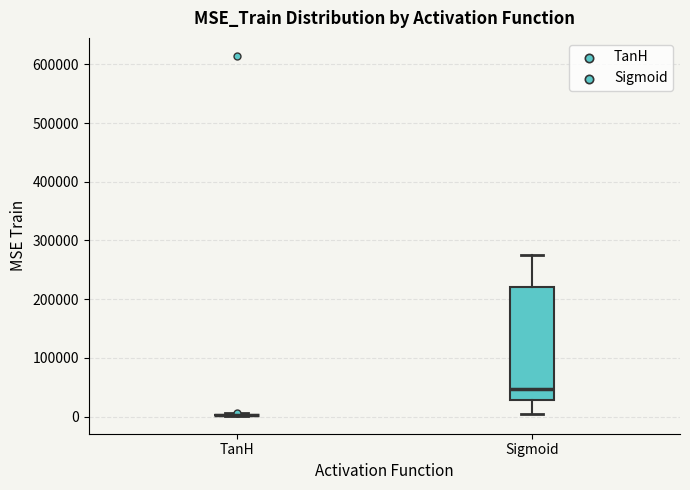

Reading left to right, read every box against the y-axis: the position of its median line, the range the box covers, and the ends of its whiskers. The values are not printed on the chart, so give them approximately, as read against the axis.

TanH: box collapsed to a line at 0, whiskers 0 to 10000
Sigmoid: median 50000, box 30000 to 220000, whiskers 10000 to 270000